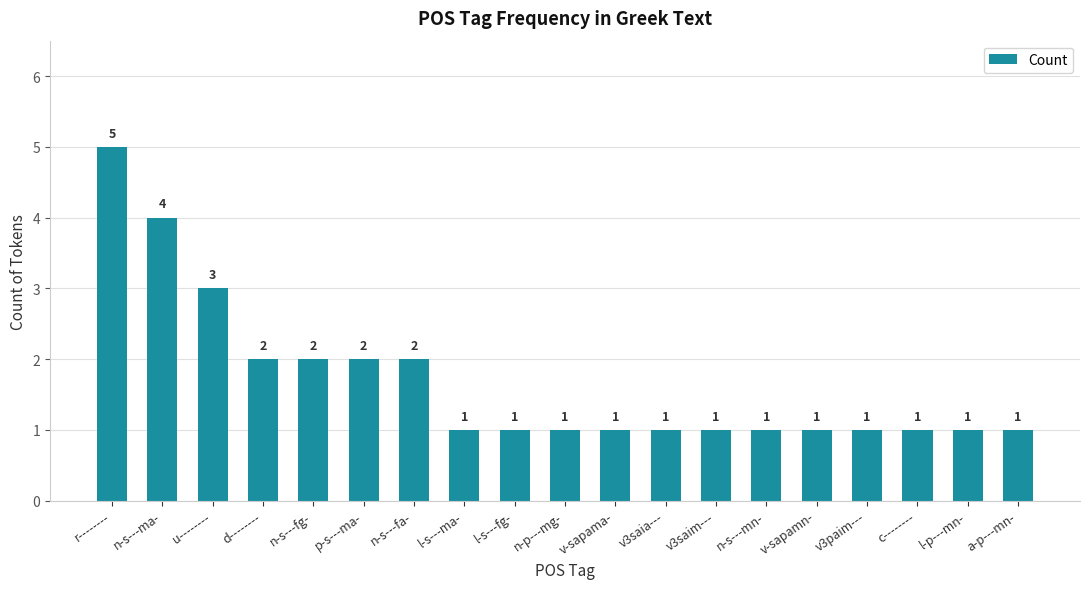

What is the difference between the maximum and minimum values?

4